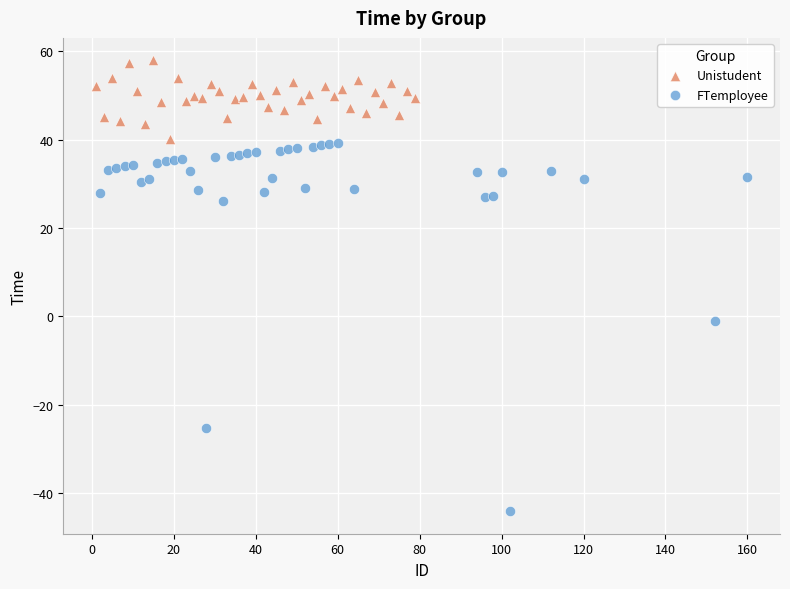

Which series contains the highest Y value?

Unistudent